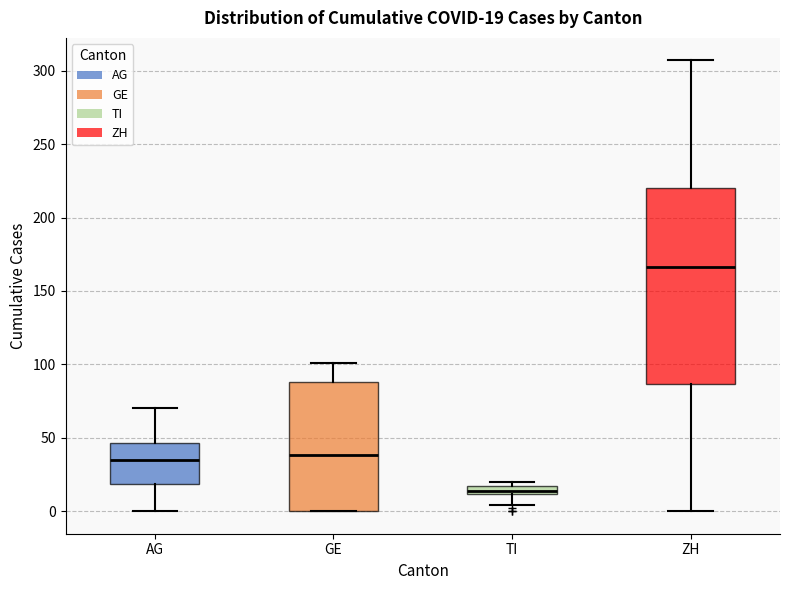

Comparing the boxes themselves (not the whiskers), which one is the tallest?

ZH